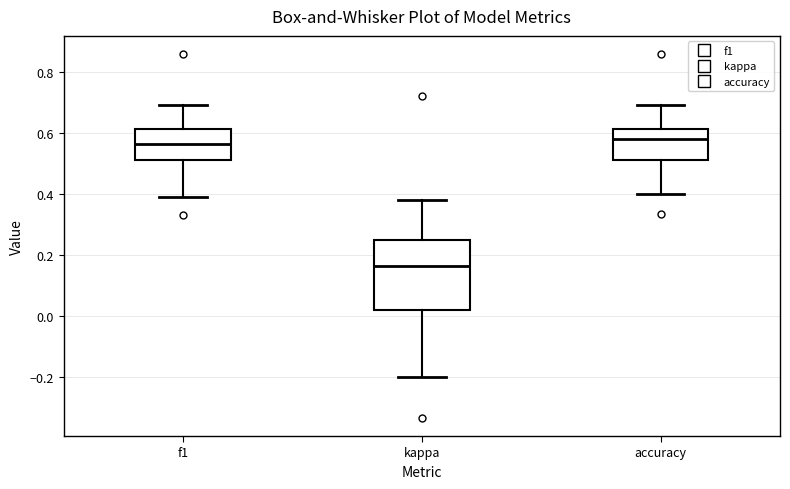

Reading left to right, transcribe this box plot: for each box, give where its median line is, the range the box spans, and where its two whiskers end, as read against the y-axis. The values are not printed on the chart, so give them approximately, as read against the axis.

f1: median 0.56, box 0.50 to 0.62, whiskers 0.38 to 0.70
kappa: median 0.16, box 0.02 to 0.26, whiskers -0.20 to 0.38
accuracy: median 0.58, box 0.52 to 0.62, whiskers 0.40 to 0.70